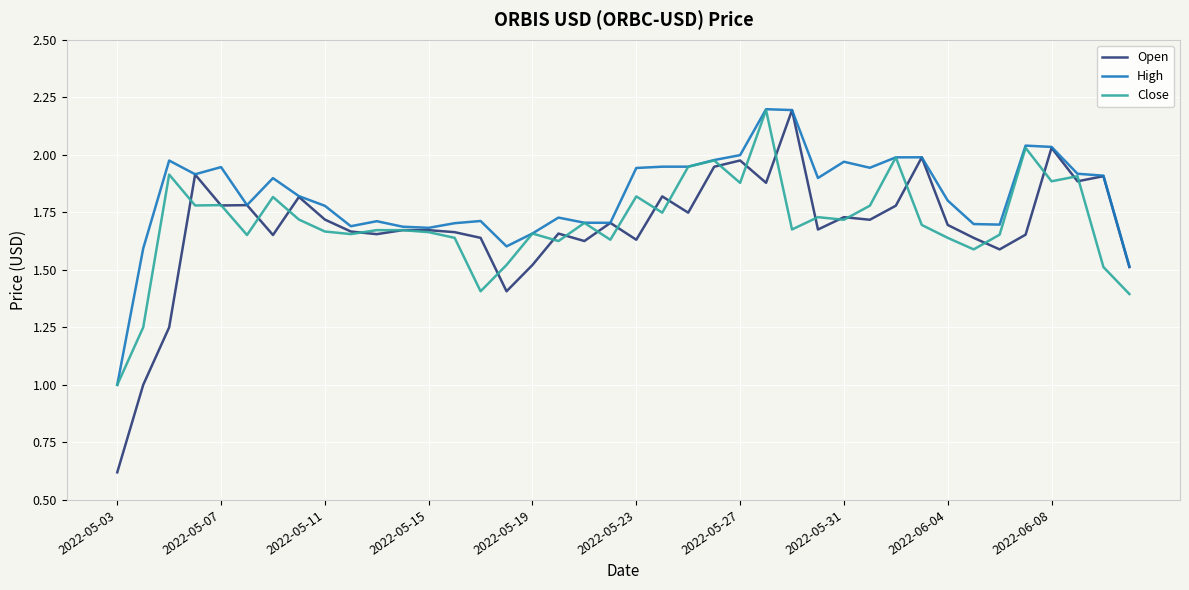

Which series has the largest range (max minus min)?

Open